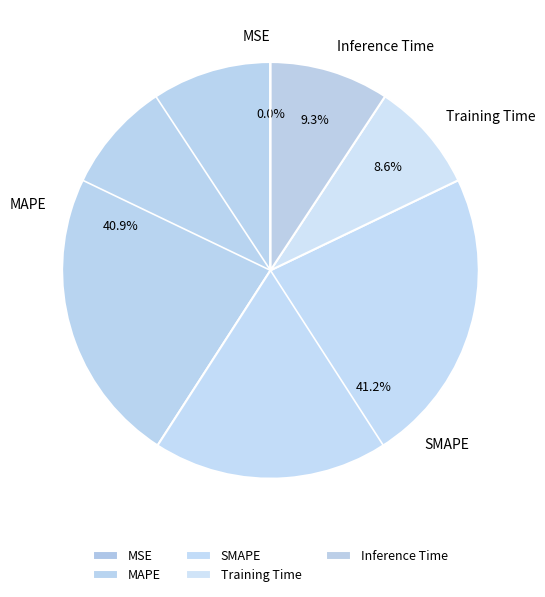

What percentage is NOT represented by MAPE?

59.1%